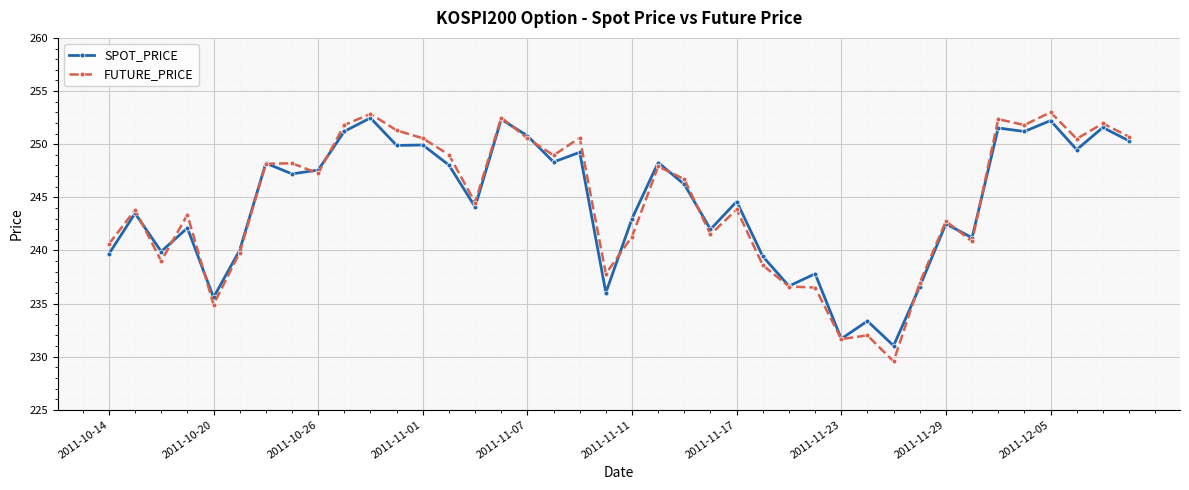

What is the value of the SPOT_PRICE point at the 8th from the left?

247.2